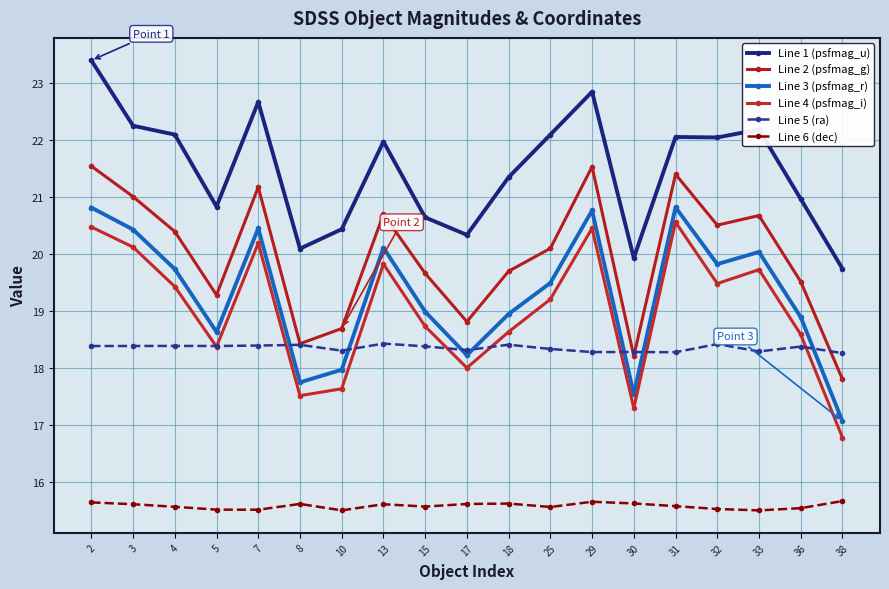

Count the number of categories in the chart.

19